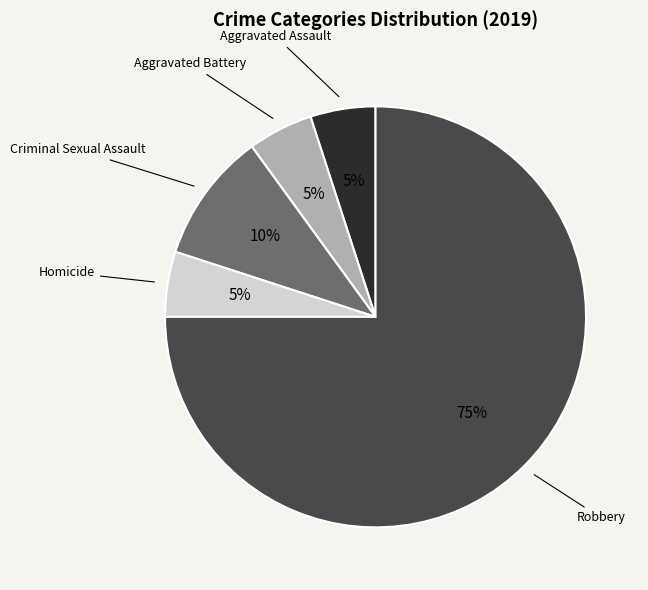

To the nearest percent, what is the average slice percentage?

20%